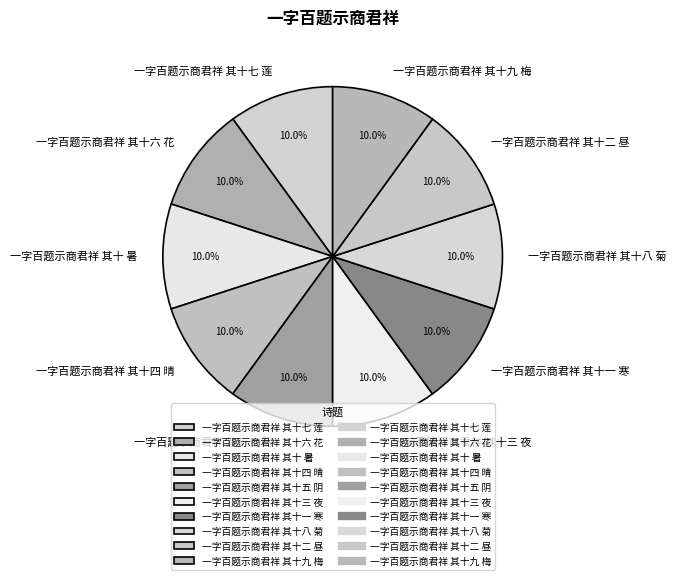

Is there any slice that represents more than half of the pie?

No